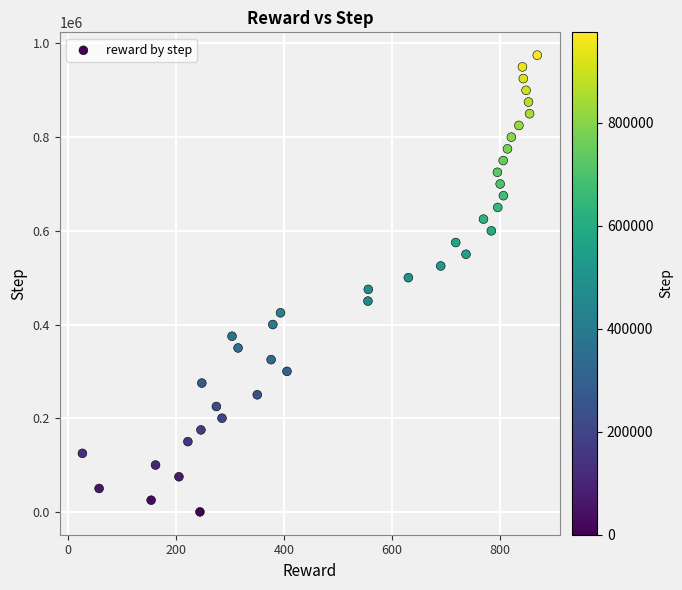

What is the range of Y values (max minus min)?

975000